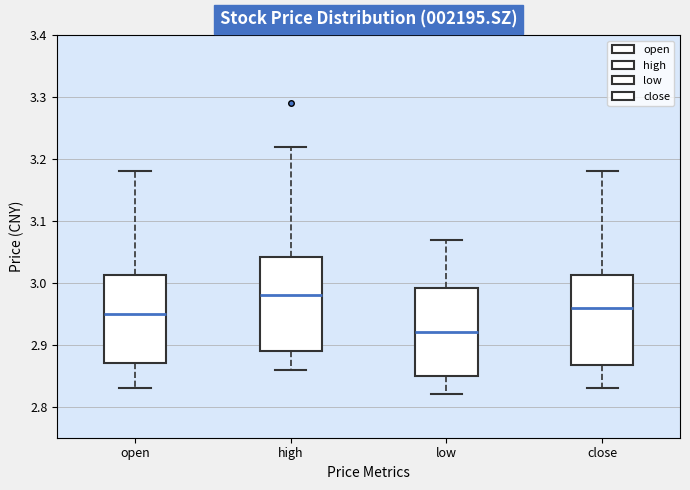

Reading left to right, transcribe this box plot: for each box, give where its median line is, the range the box spans, and where its two whiskers end, as read against the y-axis. The values are not printed on the chart, so give them approximately, as read against the axis.

open: median 2.95, box 2.87 to 3.01, whiskers 2.83 to 3.18
high: median 2.98, box 2.89 to 3.04, whiskers 2.86 to 3.22
low: median 2.92, box 2.85 to 2.99, whiskers 2.82 to 3.07
close: median 2.96, box 2.87 to 3.01, whiskers 2.83 to 3.18